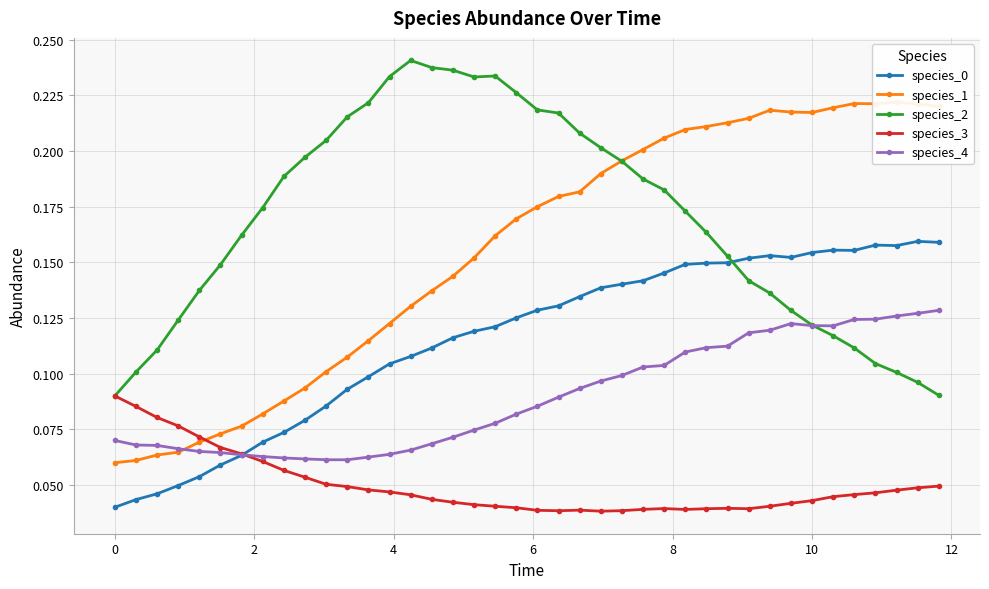

What is the difference between the maximum and second lowest values in the species_1 series?

0.2